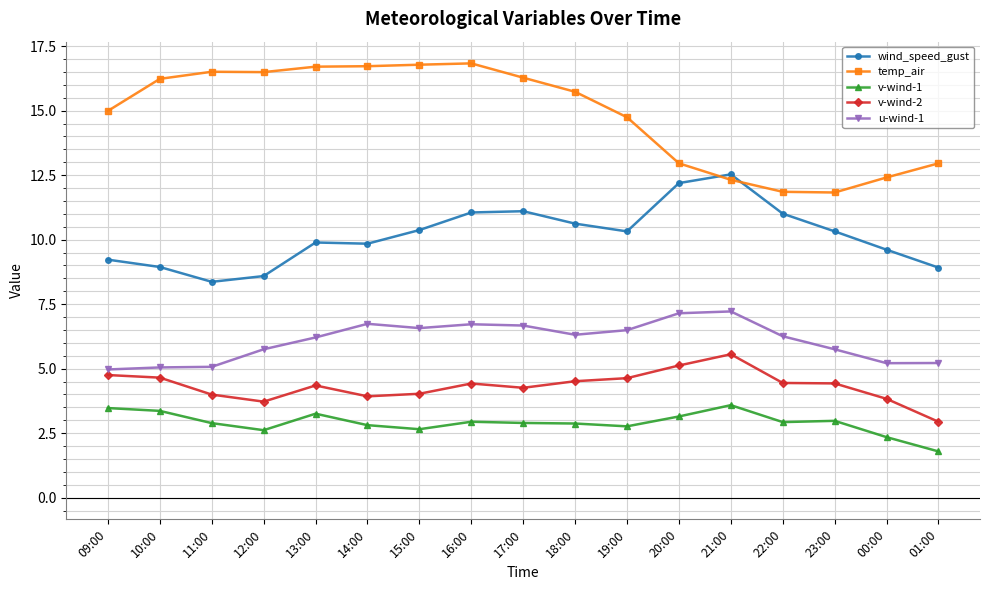

What is the value of the temp_air point at the 5th from the left?

16.7